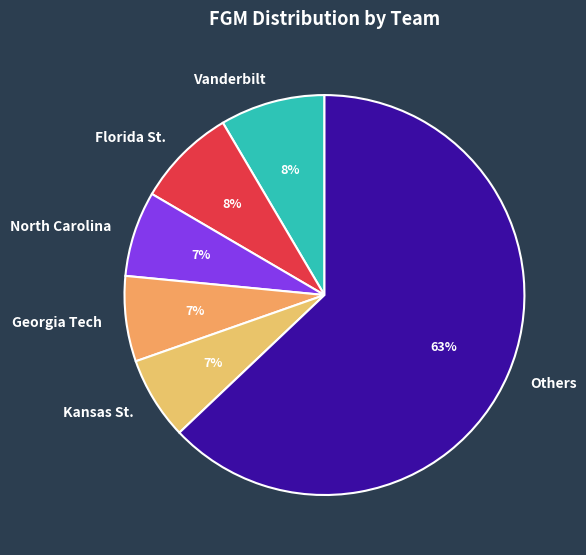

Count the number of slices in the pie.

6